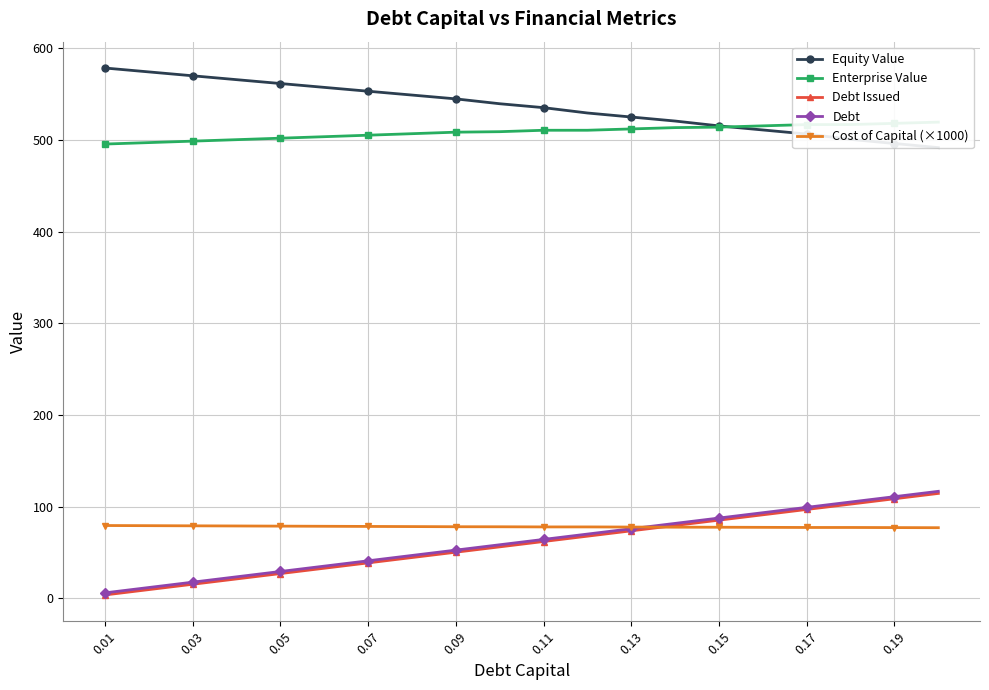

True or false: Equity Value and Cost of Capital (×1000) cross at least once.

False